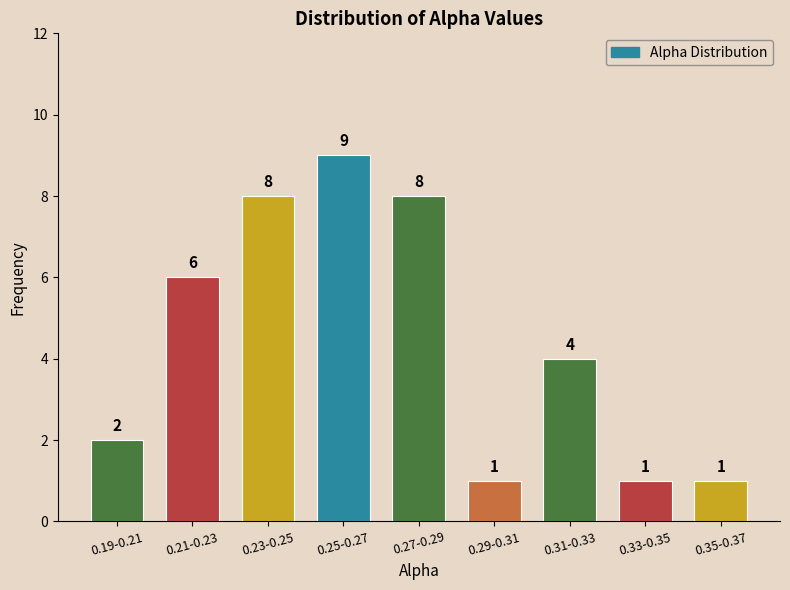

Reading left to right, transcribe all the data shown in this chart.

0.19-0.21=2	0.21-0.23=6	0.23-0.25=8	0.25-0.27=9	0.27-0.29=8	0.29-0.31=1	0.31-0.33=4	0.33-0.35=1	0.35-0.37=1